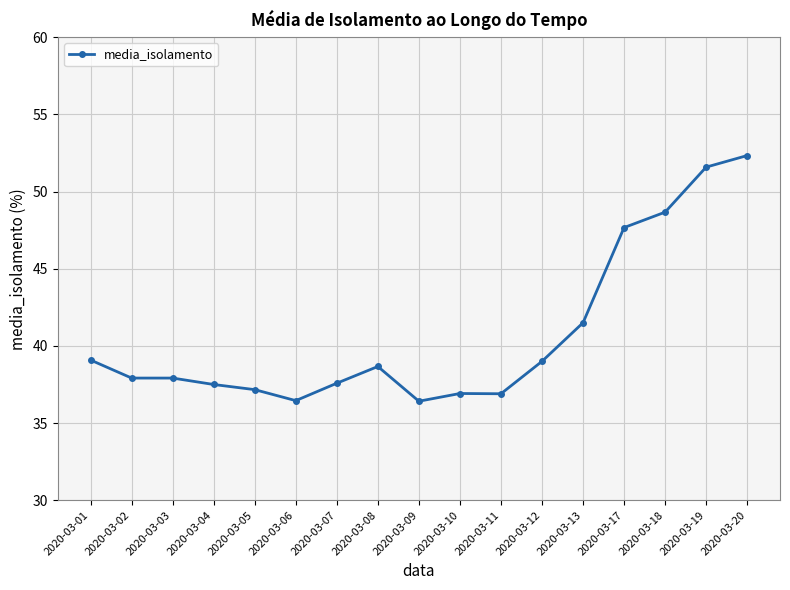

What is the value of the 3rd point from the left?

37.9